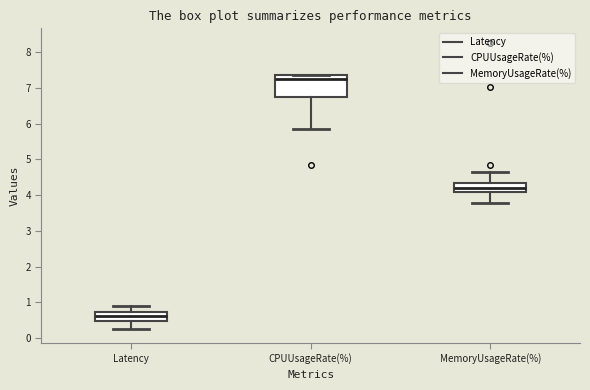

Which box's median line is the lowest?

Latency